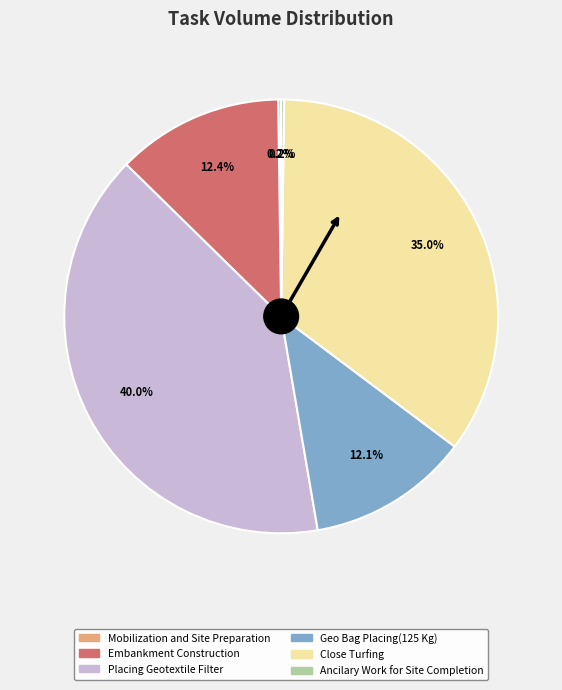

The Close Turfing slice represents 35% of the pie. True or false?

True